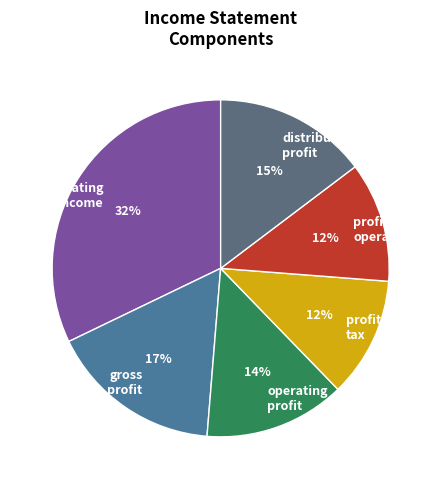

How many slices are in this pie chart?

6